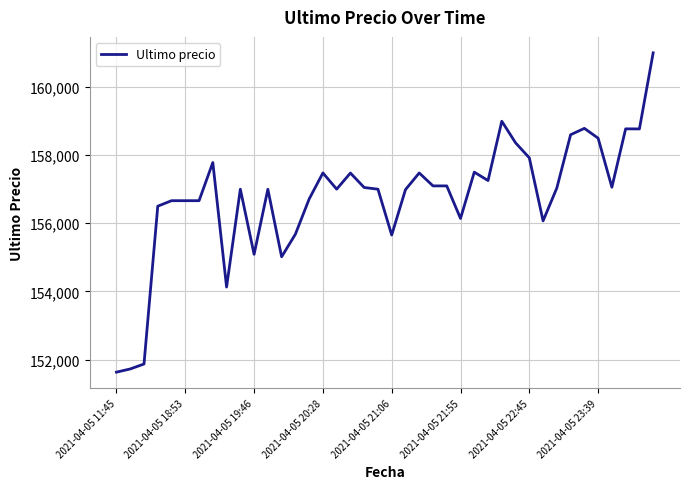

What is the average value?

156780